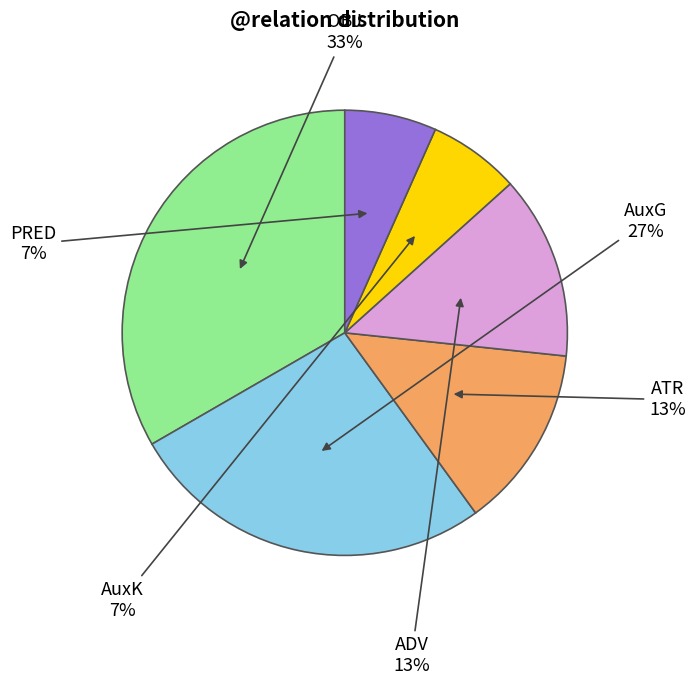

Count the number of slices in the pie.

6